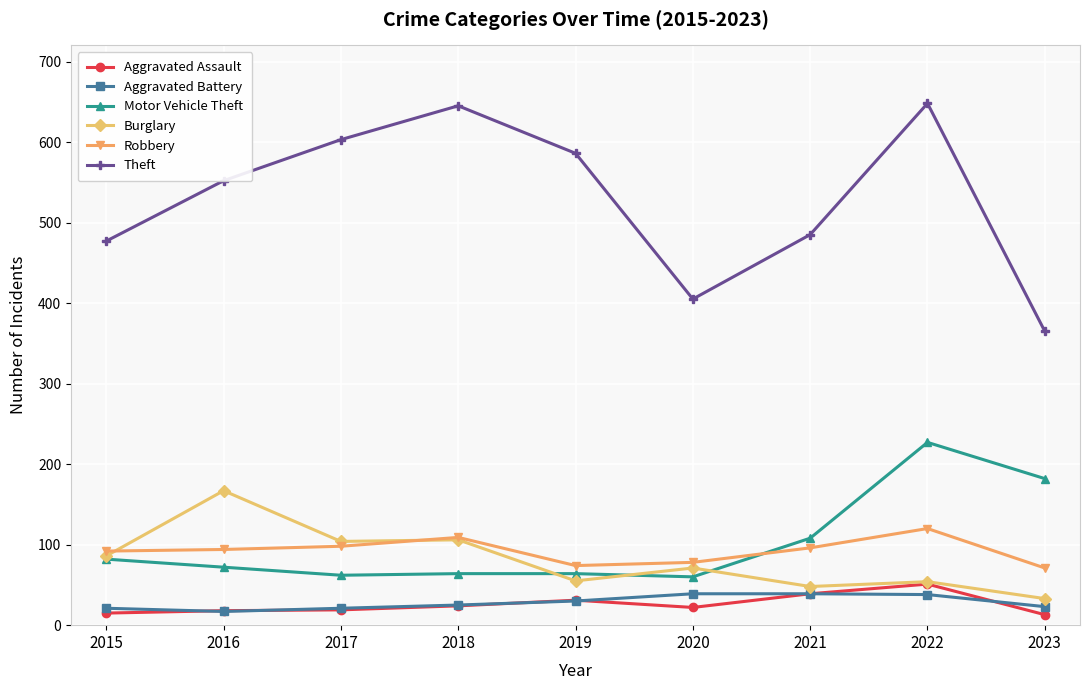

What is the maximum value for Aggravated Battery?

39